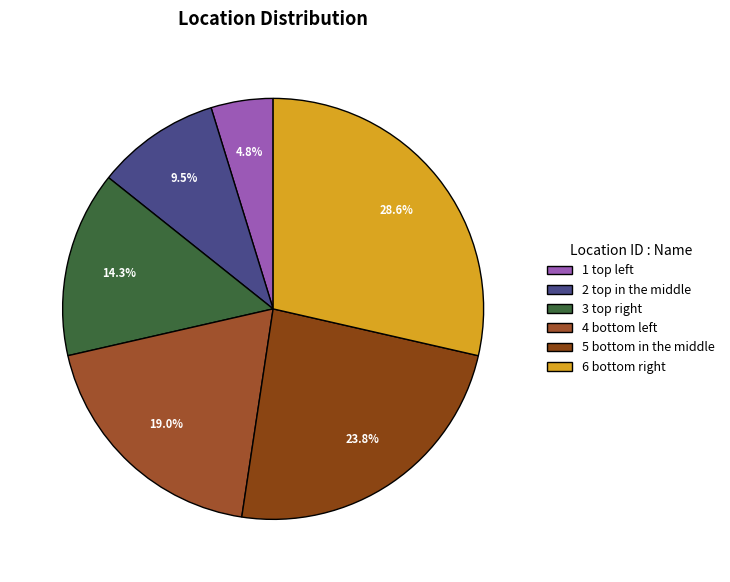

To the nearest percent, what is the difference between the largest and smallest slice percentages?

24%